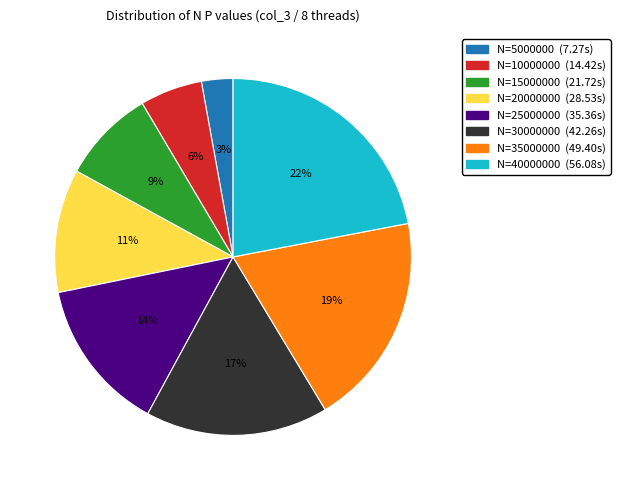

To the nearest percent, what is the average slice percentage?

12%